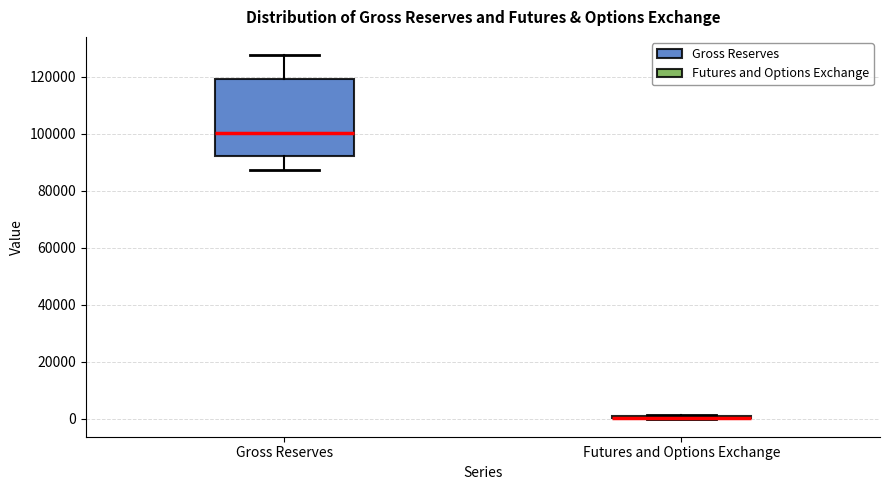

Where does the lower whisker of the box for Gross Reserves end on the y-axis? The values are not printed on the chart, so give them approximately, as read against the axis.

88000